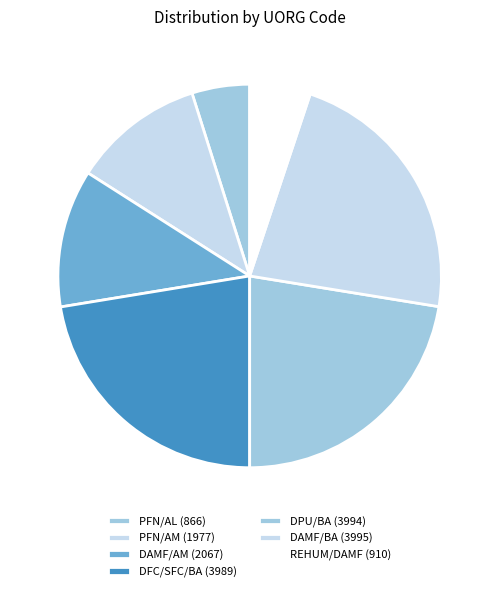

How many segments does this pie chart have?

7